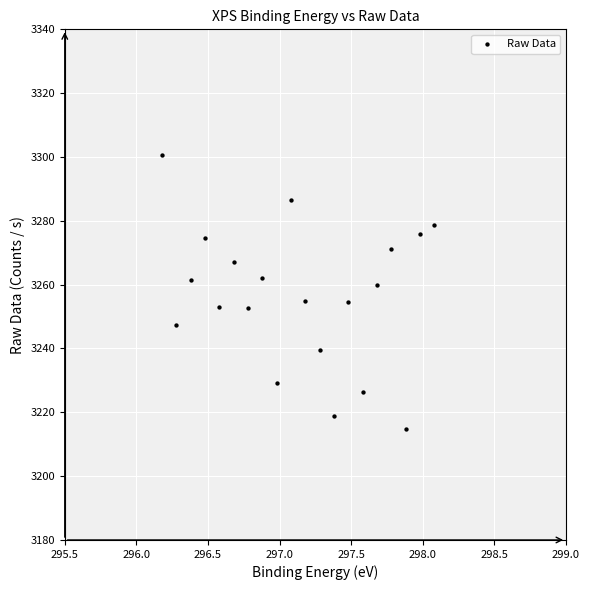

What is the range of X values (max minus min)?

1.9